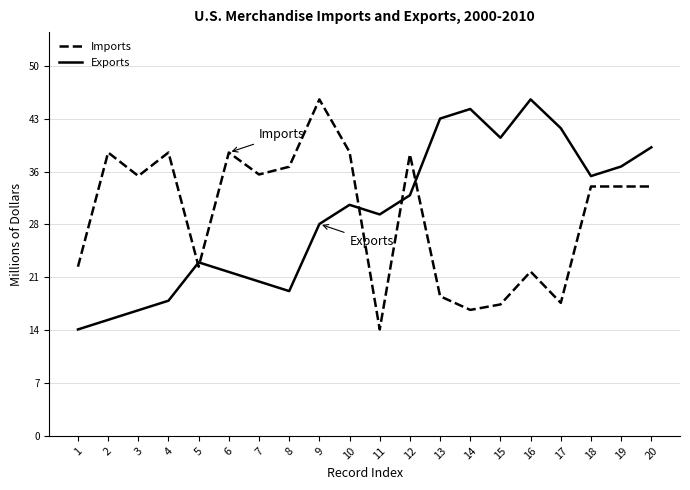

Where does the Imports series first go above 34100000?

2